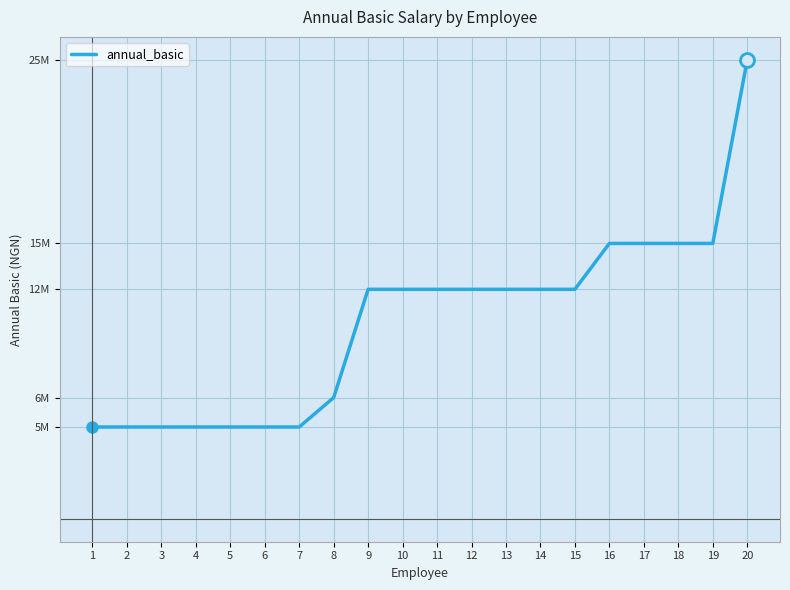

Is it true that the value at 7 is 5000000?

True